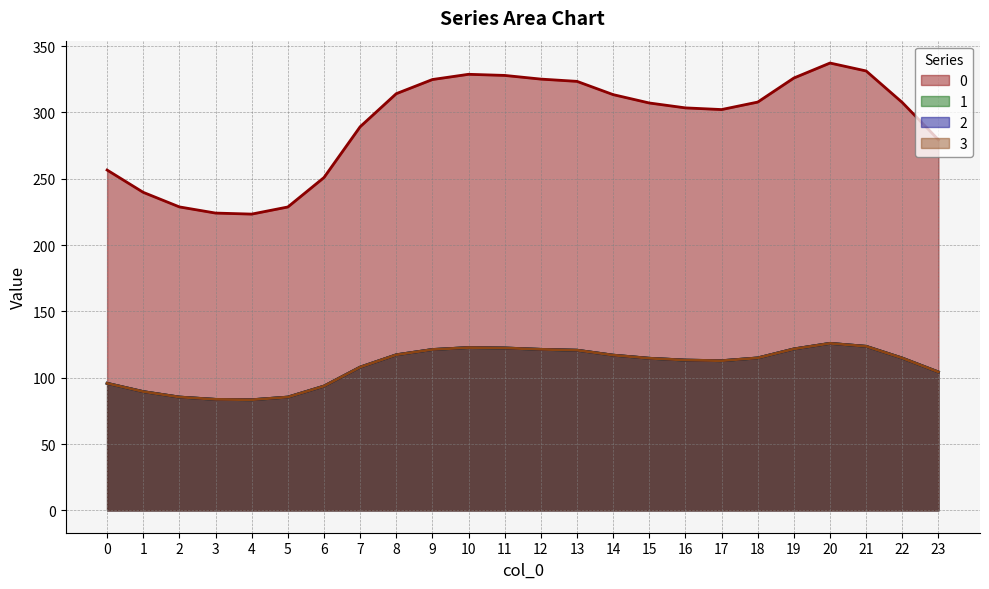

Rank the series at 23 from highest to lowest value.

0, 1, 2, 3